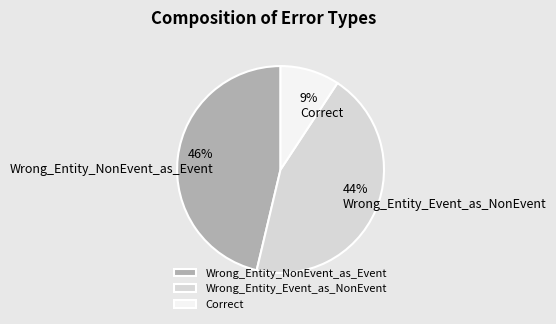

The Wrong_Entity_NonEvent_as_Event slice represents 58% of the pie. True or false?

False